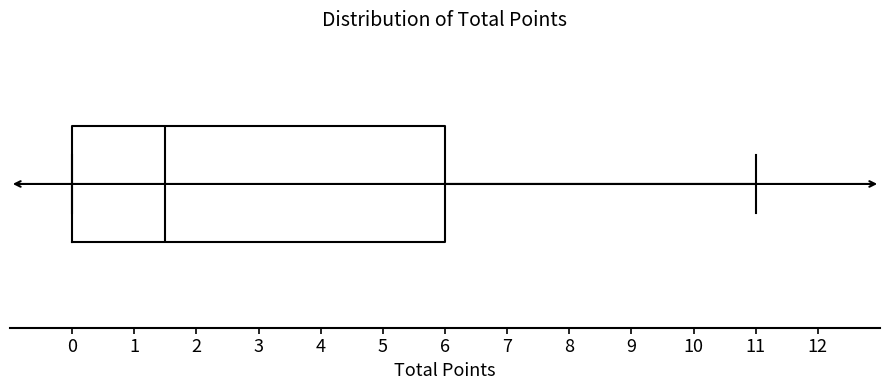

Transcribe this box plot: give where the median line is, the range the box spans, and where the two whiskers end, as read against the x-axis. The values are not printed on the chart, so give them approximately, as read against the axis.

median 1.5, box 0.0 to 6.0, whiskers 0.0 to 11.0